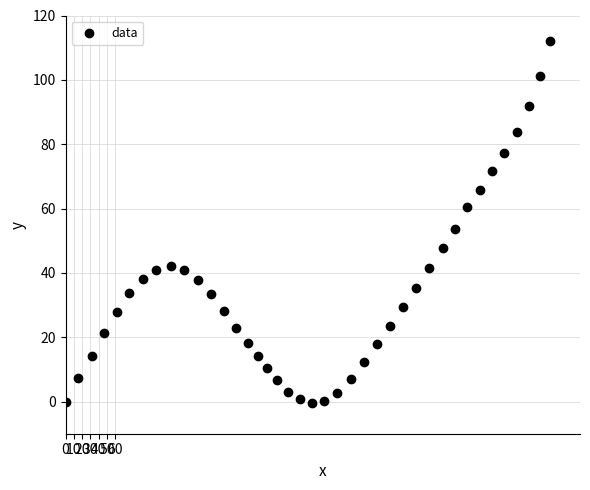

What is the range of X values (max minus min)?

584.2